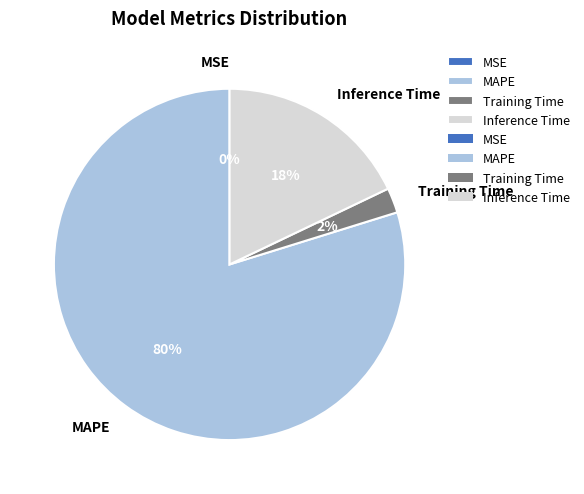

What percentage is the Inference Time slice, to the nearest percent?

18%